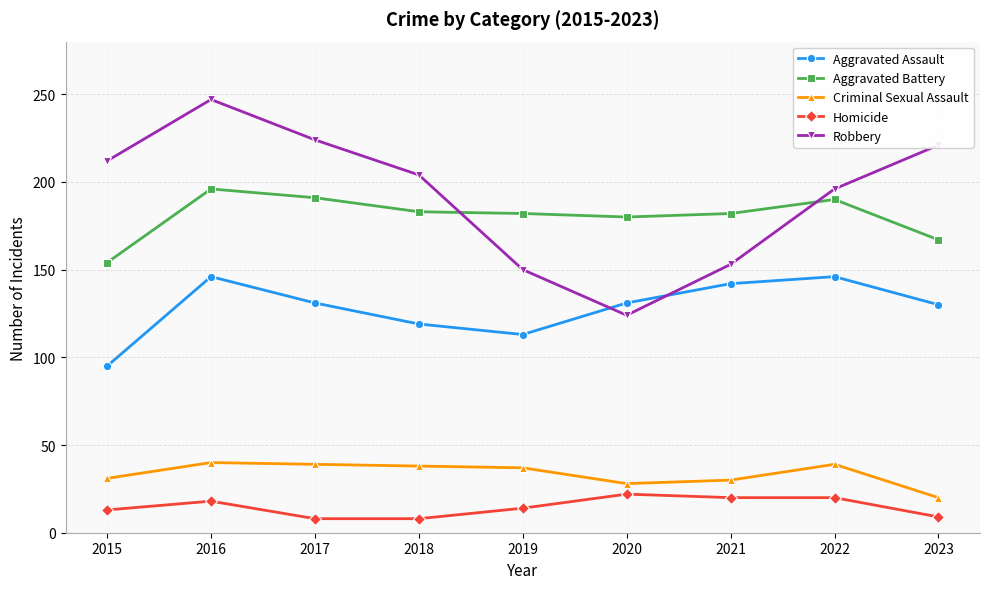

Is the value of Robbery at 2023 greater than the value of Homicide at 2021?

Yes